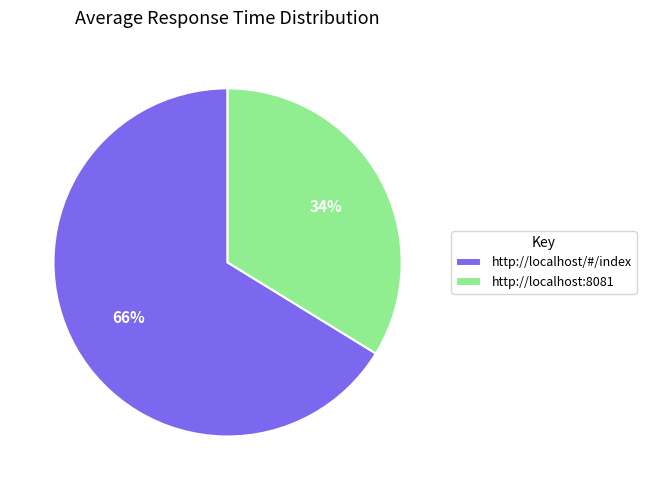

What is the largest slice in the pie chart?

http://localhost/#/index